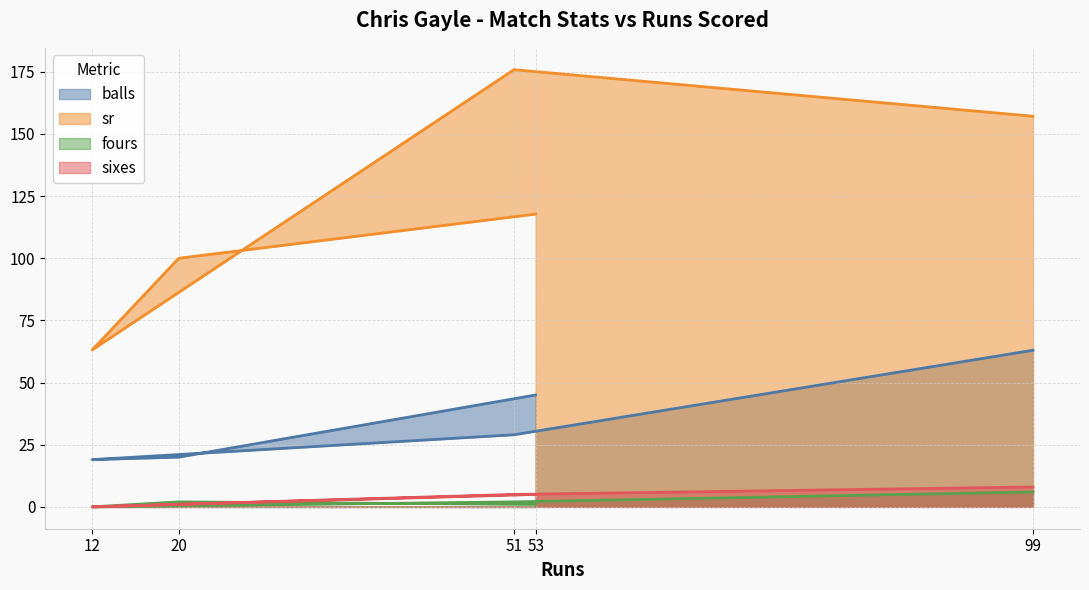

What is the lowest value of the balls series?

19.0